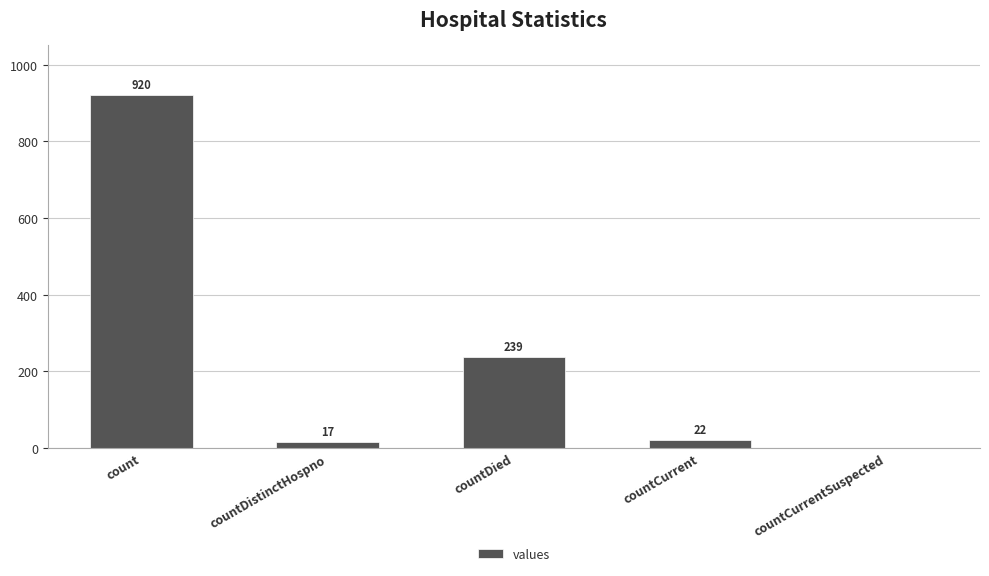

What is the ratio of the value at countDied to the value at countDistinctHospno?

14.1